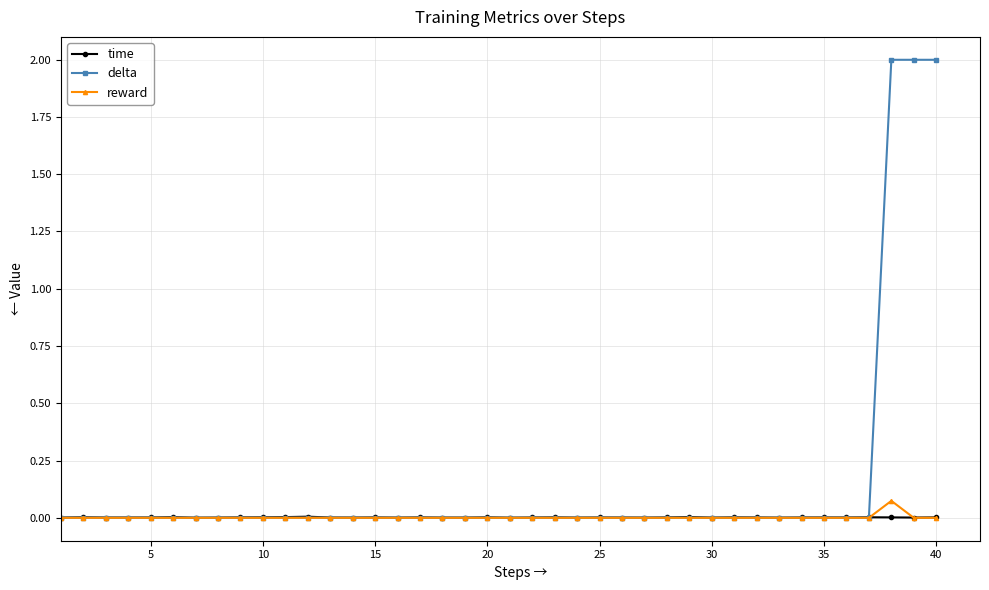

What are all the series names shown in the legend?

time, delta, reward